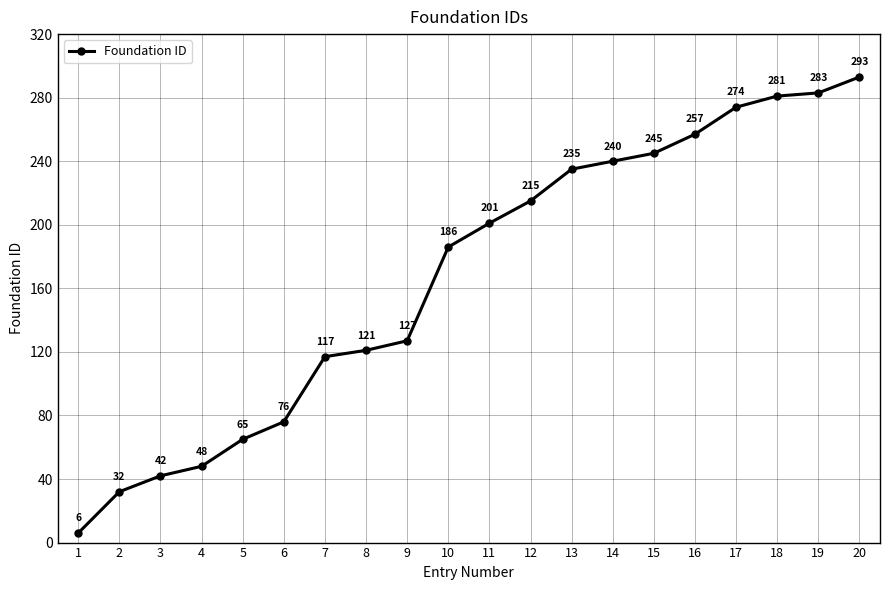

The chart shows a value of 32 at 2. True or false?

True